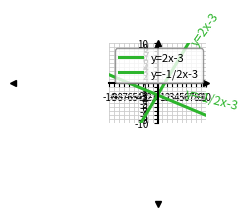

What is the average value of the y=-1/2x-3 series?

-2.2